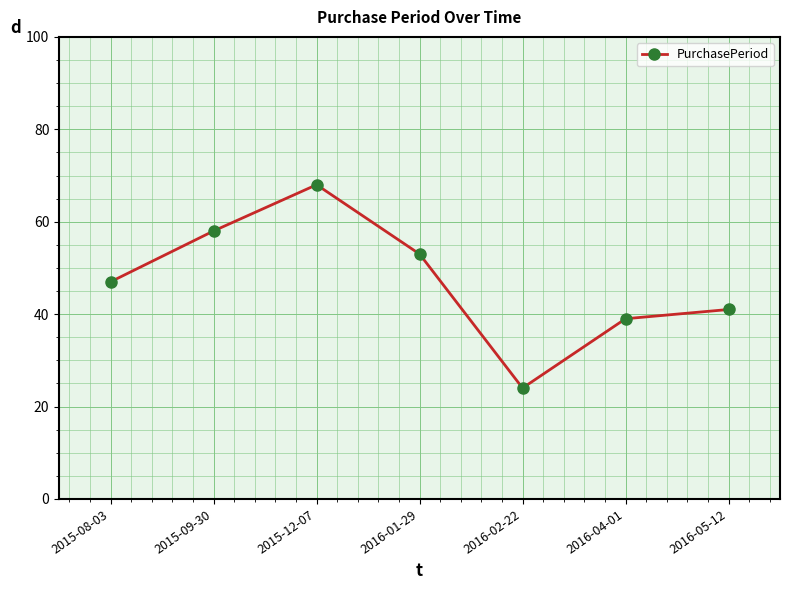

Where is the first local minimum?

2016-02-22